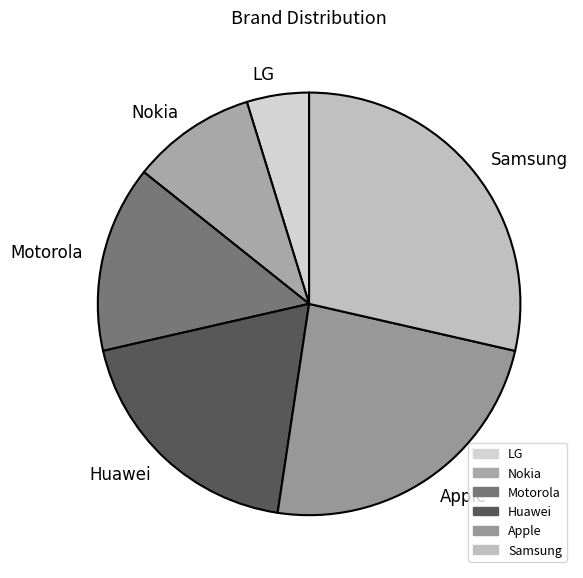

What is the ratio of the value at LG to the value at Samsung?

0.2